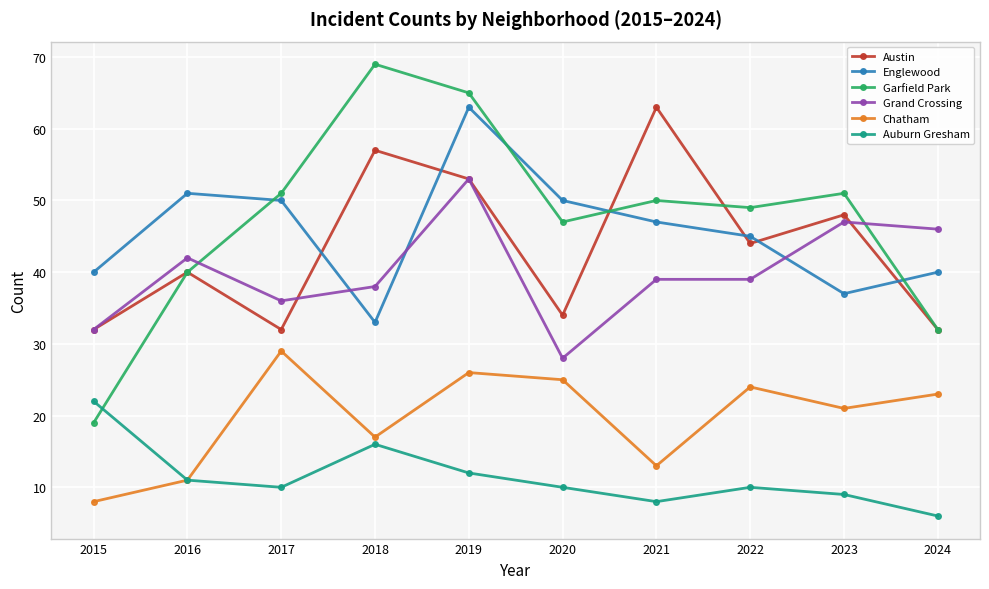

Is it true that Auburn Gresham equals 6 at 2024?

True